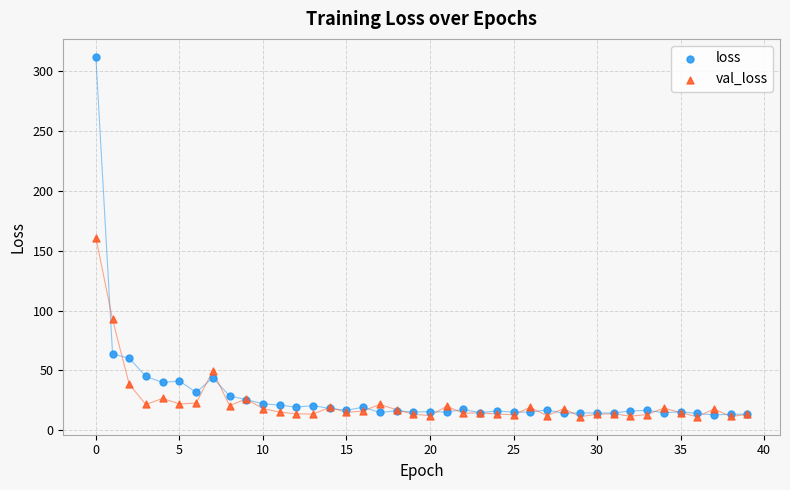

In the val_loss series, what Y value is closest to 86?

92.6